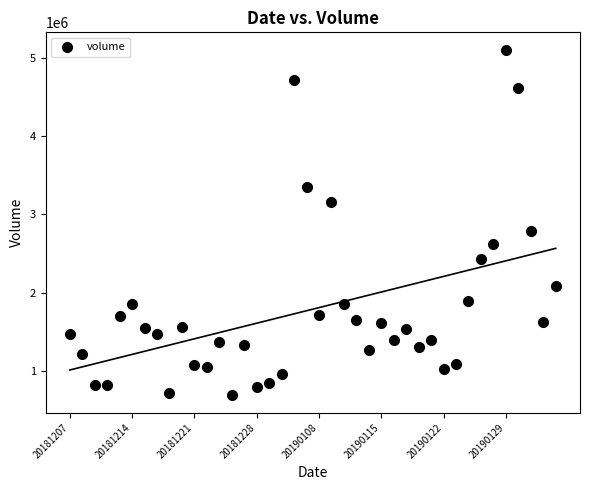

What Y value in the scatter plot is closest to 2897150?

2785159